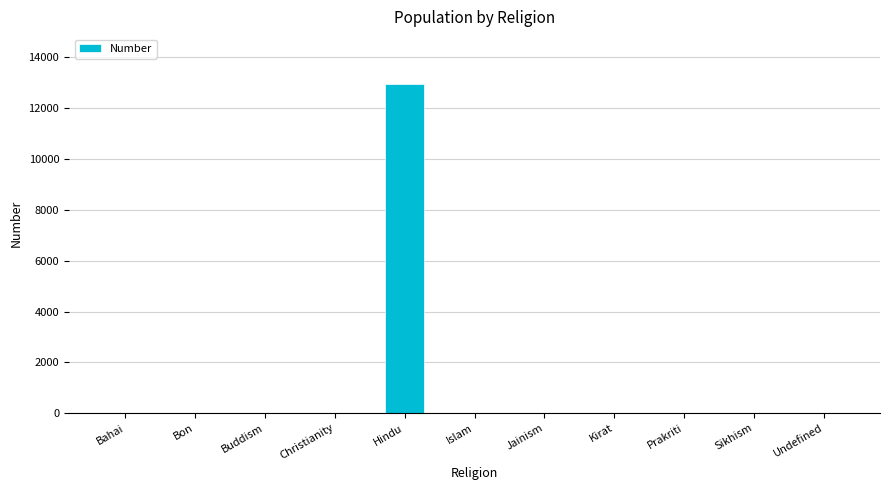

The value at Bon is 0. True or false?

True